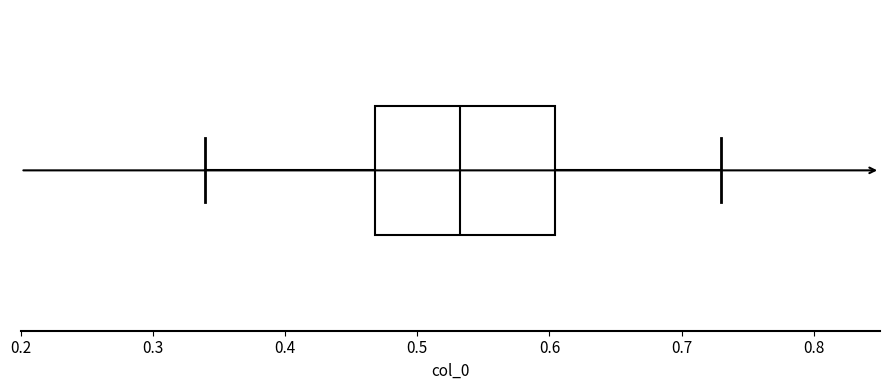

Read this box plot against the x-axis: the position of the median line, the range covered by the box, and the ends of both whiskers. The values are not printed on the chart, so give them approximately, as read against the axis.

median 0.53, box 0.47 to 0.60, whiskers 0.34 to 0.73